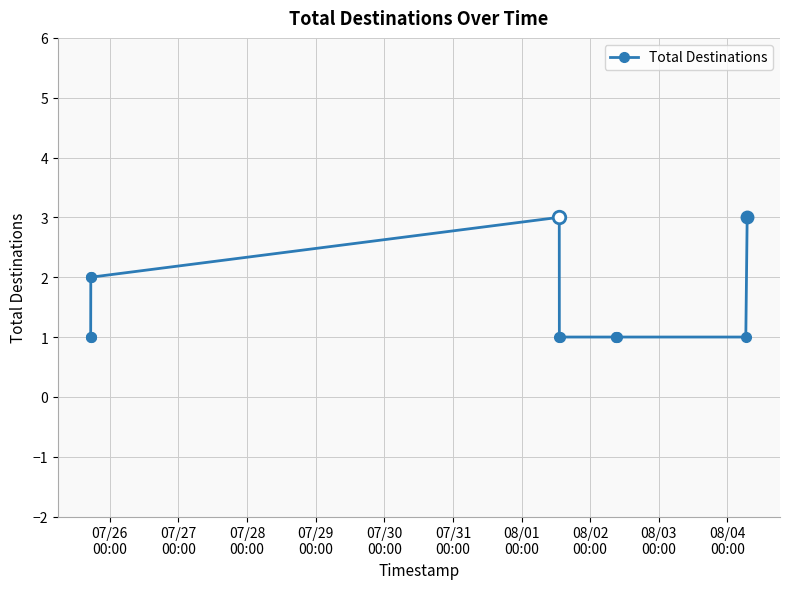

What is the value of the 6th point from the left?

3